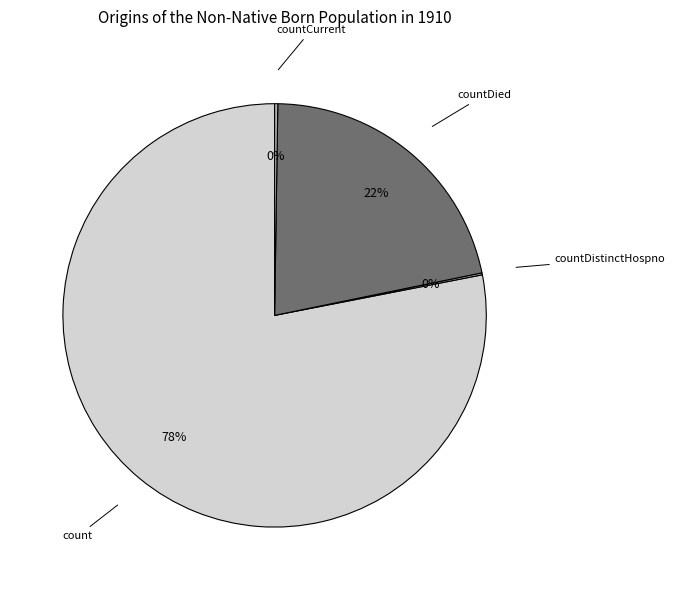

Is it true that count is 90% of the pie?

False